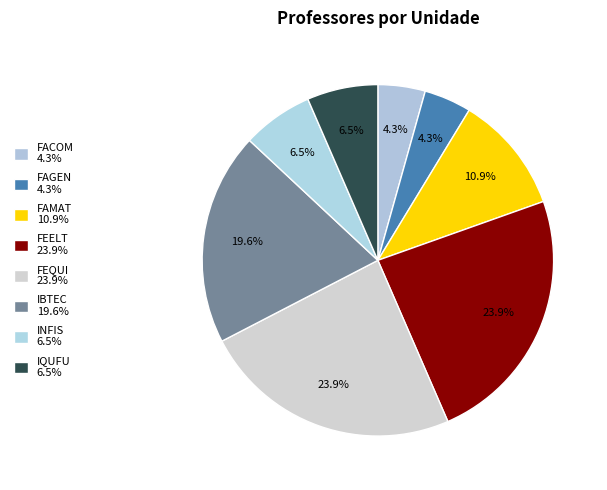

The FEELT slice represents 13% of the pie. True or false?

False